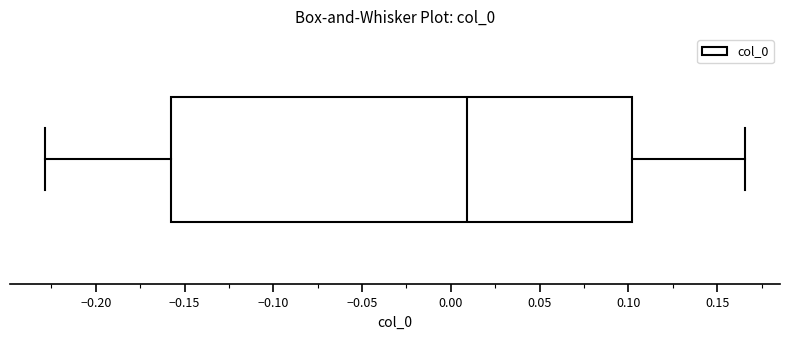

Read this box plot against the x-axis: the position of the median line, the range covered by the box, and the ends of both whiskers. The values are not printed on the chart, so give them approximately, as read against the axis.

median 0.010, box -0.155 to 0.100, whiskers -0.230 to 0.165